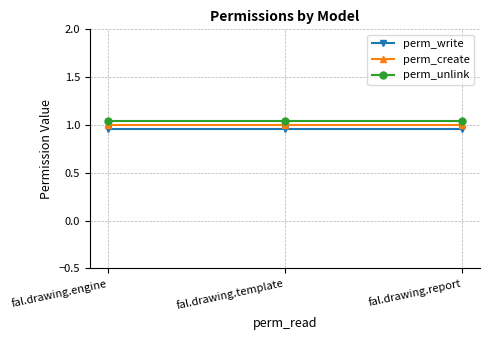

The value of perm_create at fal.drawing.template is 1.0. True or false?

True